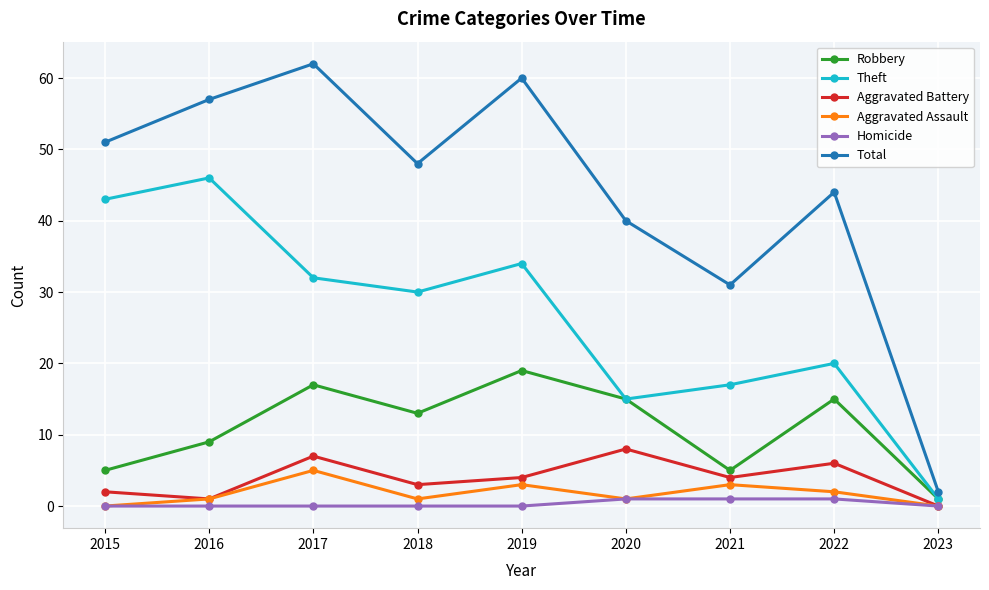

True or false: Total has a value of 61 at 2020.

False